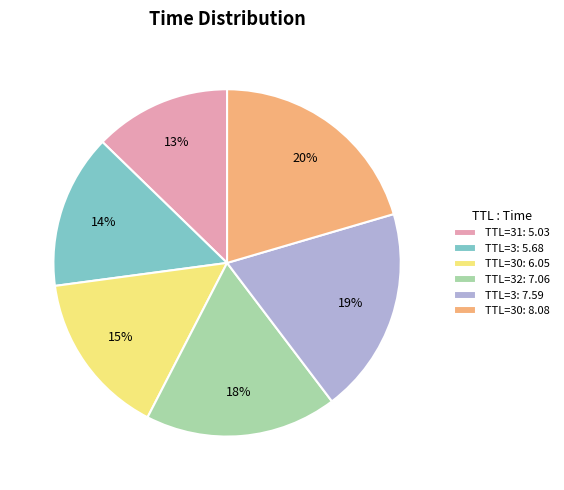

The TTL=3: 5.68 slice represents 14% of the pie. True or false?

True